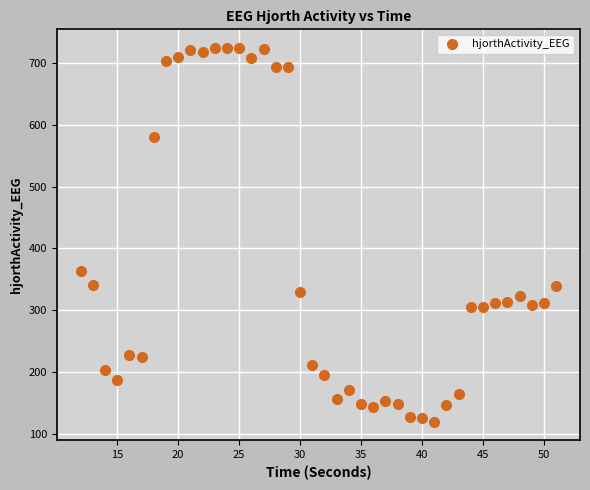

What is the range of X values (max minus min)?

39.0